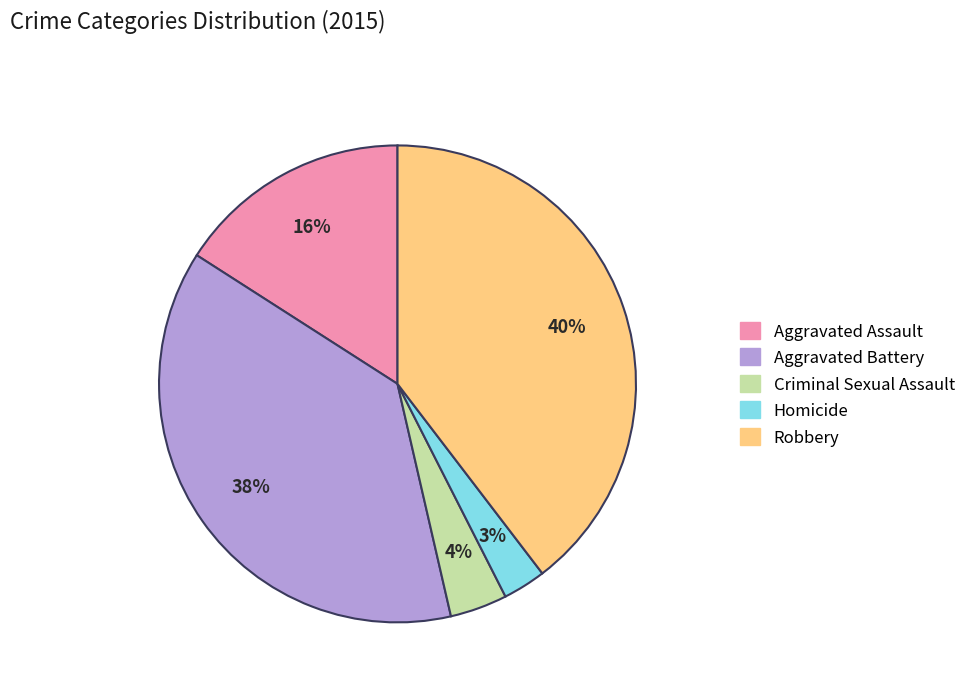

Which slice is the largest?

Robbery